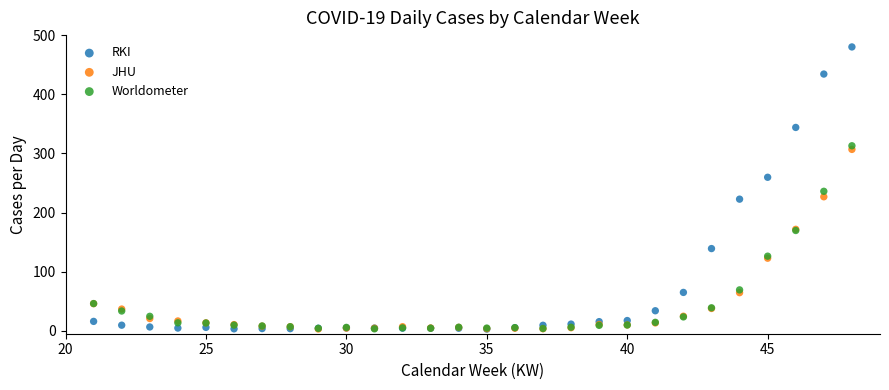

Across all series, what Y value is closest to 241?

235.9